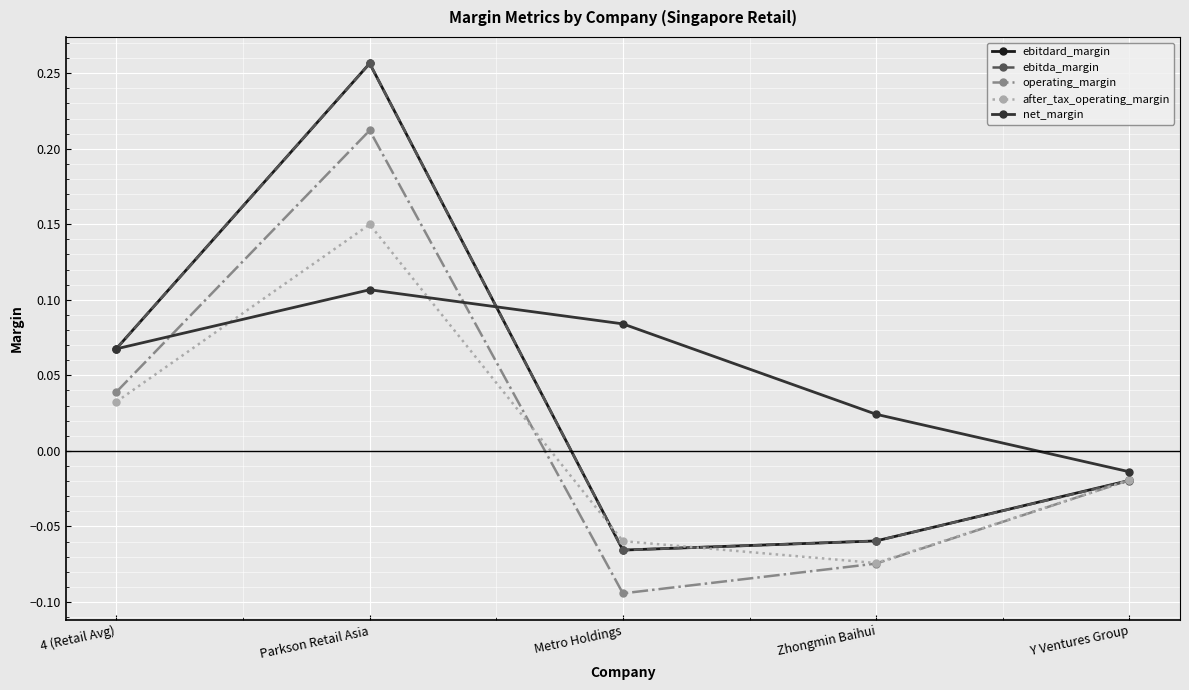

What position from the right is Metro Holdings?

3